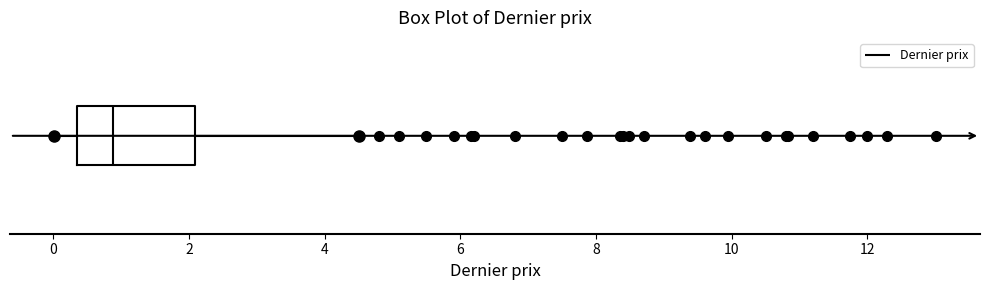

Transcribe this box plot: give where the median line is, the range the box spans, and where the two whiskers end, as read against the x-axis. The values are not printed on the chart, so give them approximately, as read against the axis.

median 0.8, box 0.4 to 2.0, whiskers 0.0 to 4.6